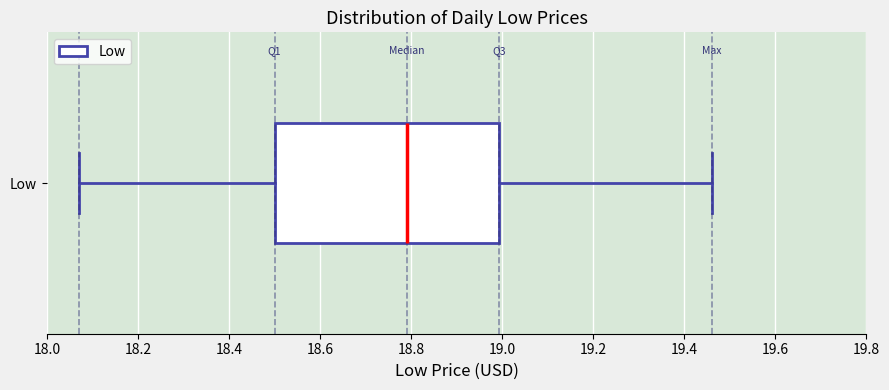

Transcribe this box plot: give where the median line is, the range the box spans, and where the two whiskers end, as read against the x-axis. The values are not printed on the chart, so give them approximately, as read against the axis.

median 18.80, box 18.50 to 19.00, whiskers 18.08 to 19.46